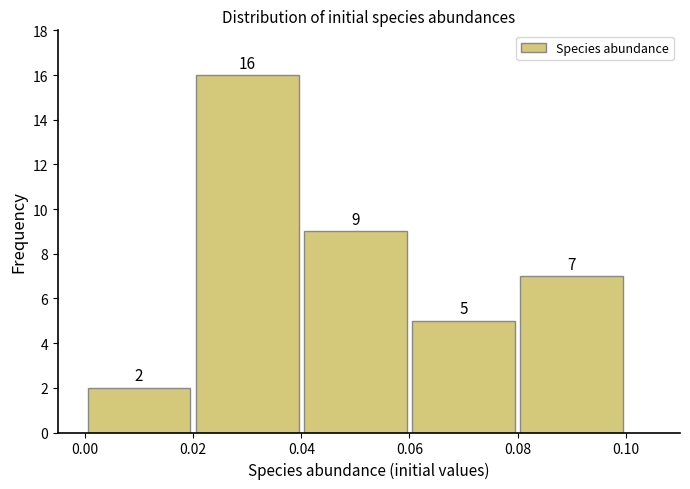

How tall is the bar that spans 0.00 to 0.02 on the x-axis?

2